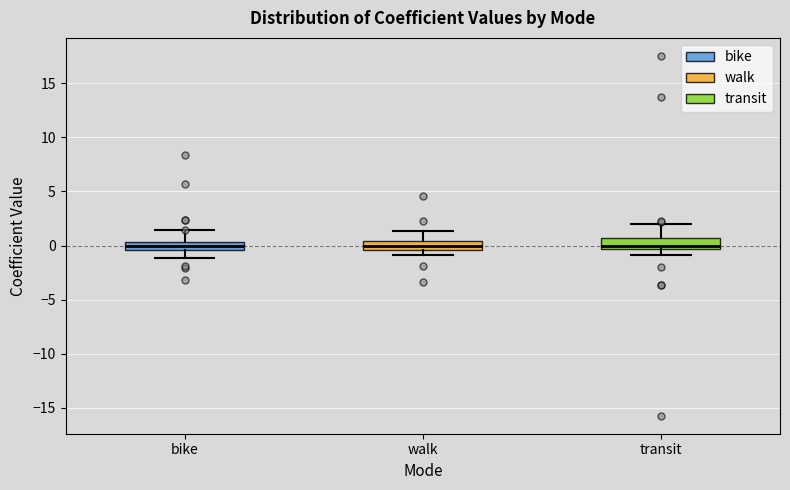

Reading left to right, transcribe this box plot: for each box, give where its median line is, the range the box spans, and where its two whiskers end, as read against the y-axis. The values are not printed on the chart, so give them approximately, as read against the axis.

bike: median 0.0, box -0.5 to 0.5, whiskers -1.0 to 1.5
walk: median 0.0, box -0.5 to 0.5, whiskers -1.0 to 1.5
transit: median 0.0, box -0.5 to 0.5, whiskers -1.0 to 2.0